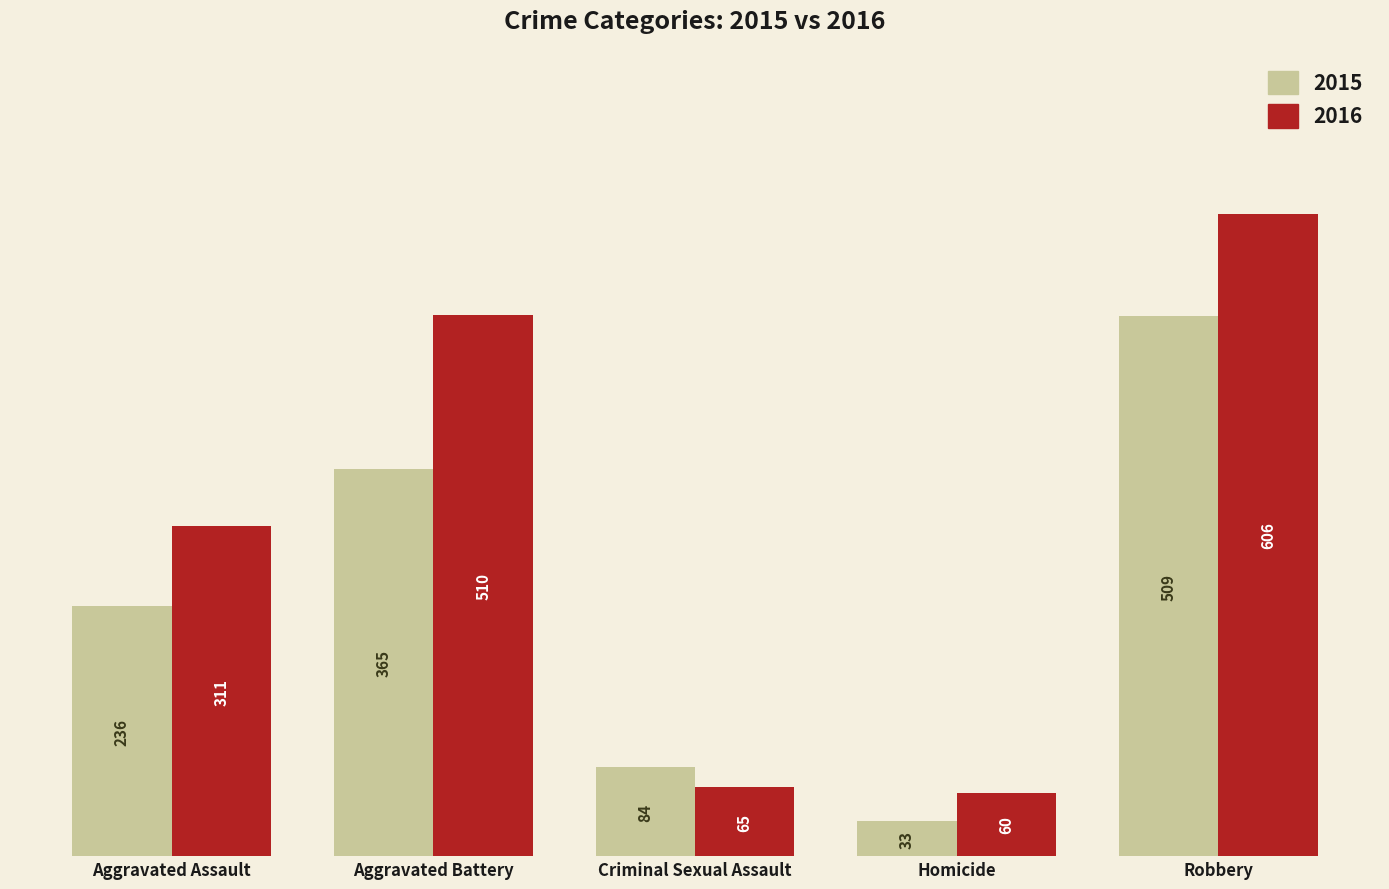

Which series has the largest total across all categories?

2016